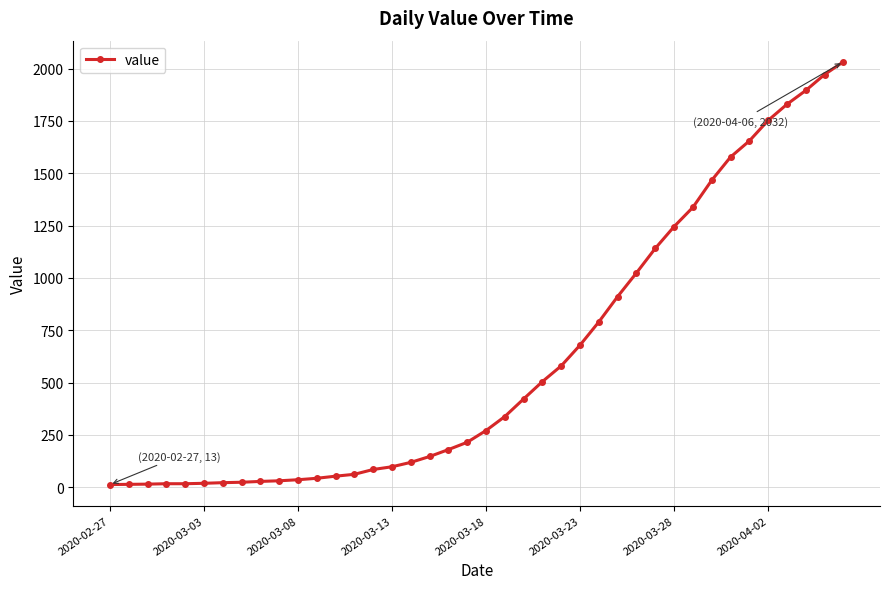

What is the value of the 23rd point from the left?

422